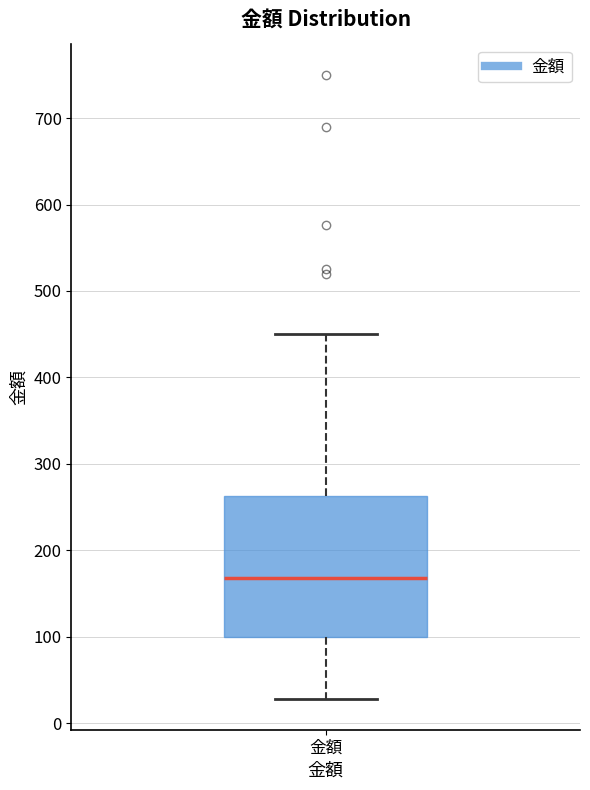

Transcribe this box plot: give where the median line is, the range the box spans, and where the two whiskers end, as read against the y-axis. The values are not printed on the chart, so give them approximately, as read against the axis.

median 170, box 100 to 260, whiskers 30 to 450